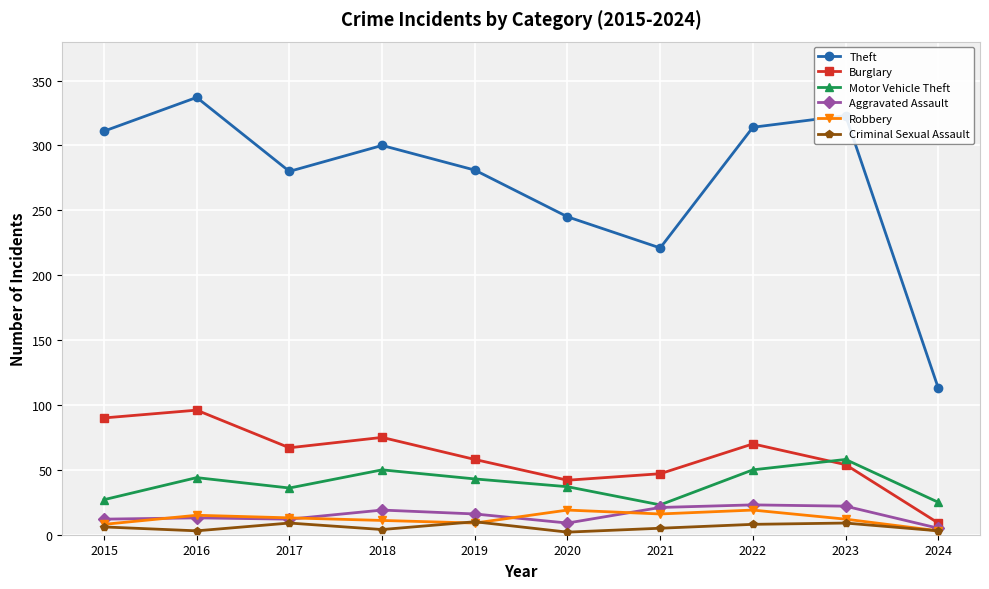

What are all the series names shown in the legend?

Theft, Burglary, Motor Vehicle Theft, Aggravated Assault, Robbery, Criminal Sexual Assault